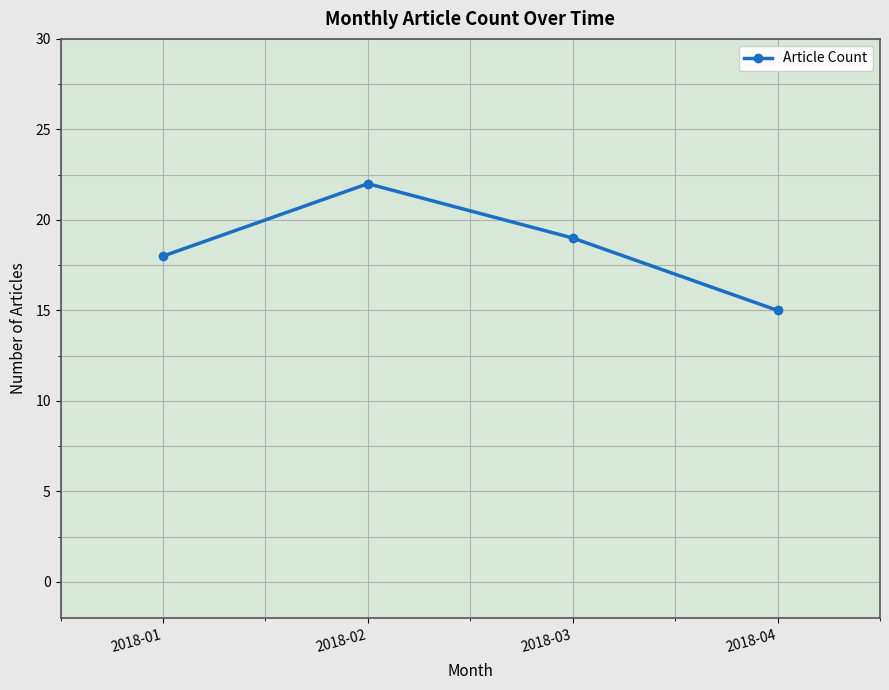

What is the greatest value displayed?

22